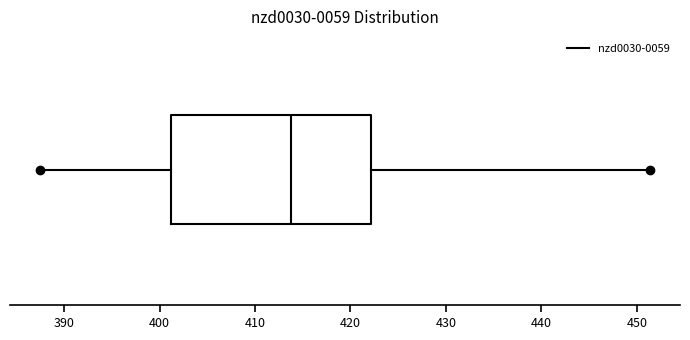

Where does the left whisker of the box end on the x-axis? The values are not printed on the chart, so give them approximately, as read against the axis.

388